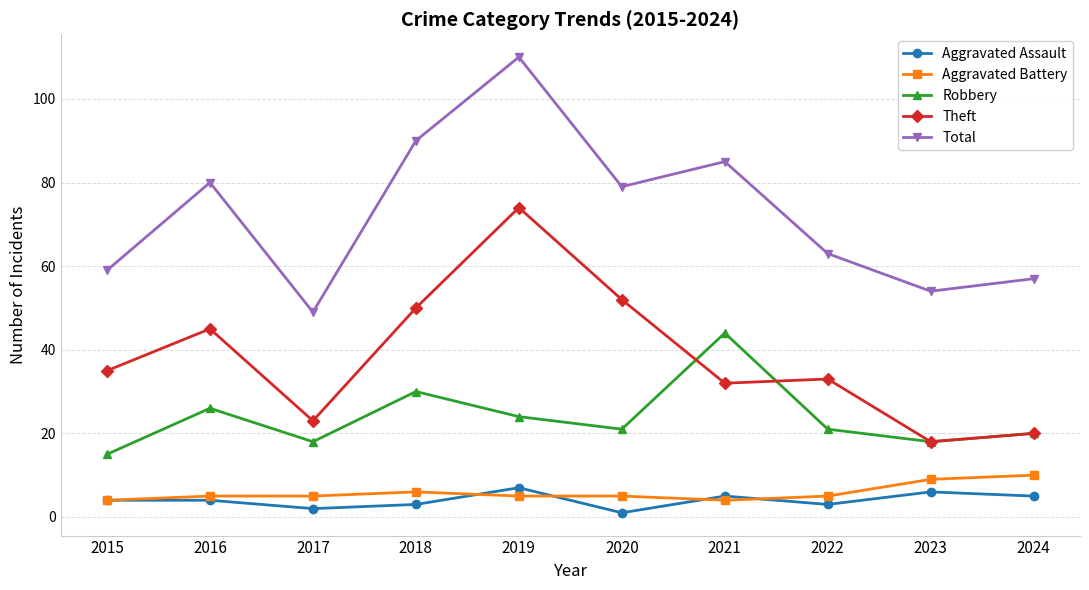

Reading left to right, extract all data points from this chart.

Aggravated Assault: 2015=4	2016=4	2017=2	2018=3	2019=7	2020=1	2021=5	2022=3	2023=6	2024=5
Aggravated Battery: 2015=4	2016=5	2017=5	2018=6	2019=5	2020=5	2021=4	2022=5	2023=9	2024=10
Robbery: 2015=15	2016=26	2017=18	2018=30	2019=24	2020=21	2021=44	2022=21	2023=18	2024=20
Theft: 2015=35	2016=45	2017=23	2018=50	2019=74	2020=52	2021=32	2022=33	2023=18	2024=20
Total: 2015=59	2016=80	2017=49	2018=90	2019=110	2020=79	2021=85	2022=63	2023=54	2024=57